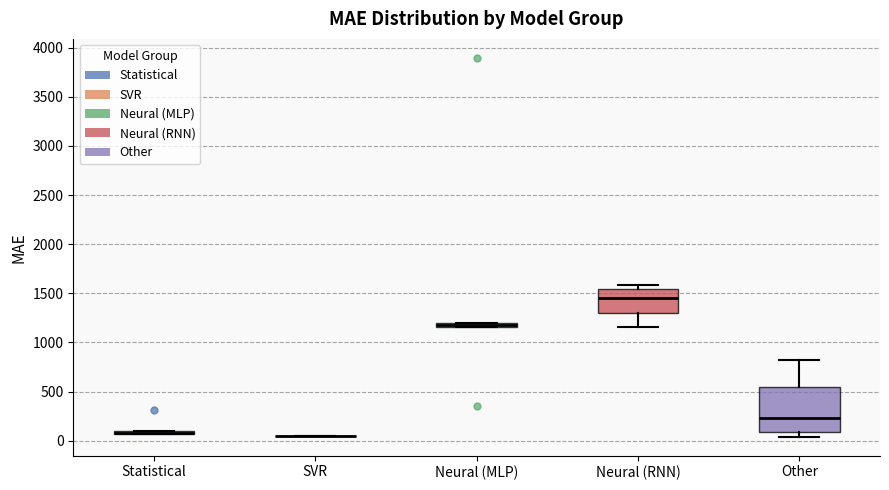

Which box is the tallest, from its lower edge to its upper edge?

Other